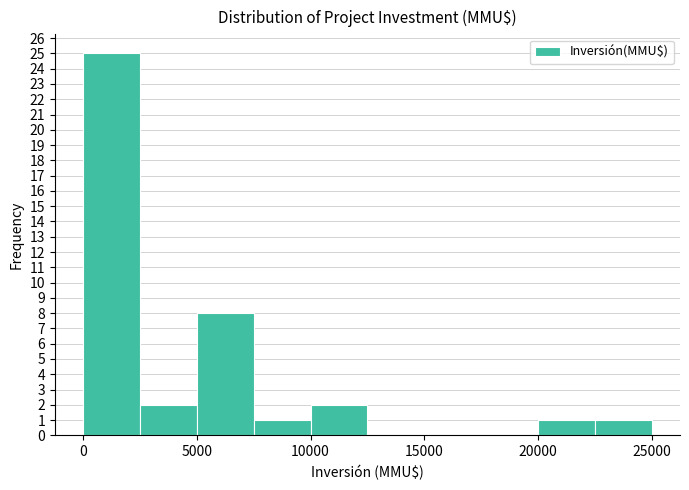

How tall is the bar that spans 22500 to 25000 on the x-axis? The values are not printed on the chart, so give them approximately, as read against the axis.

1